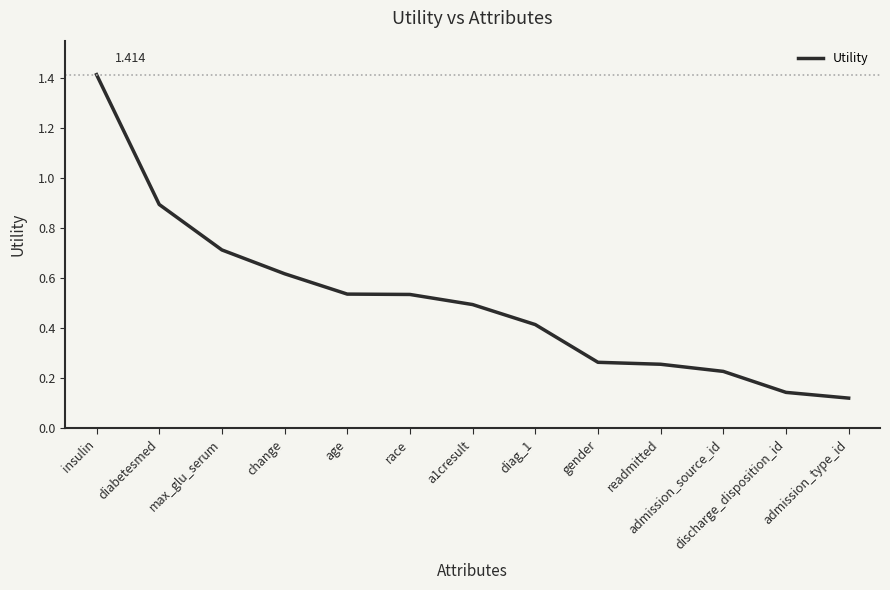

How many lines are shown in the chart?

1